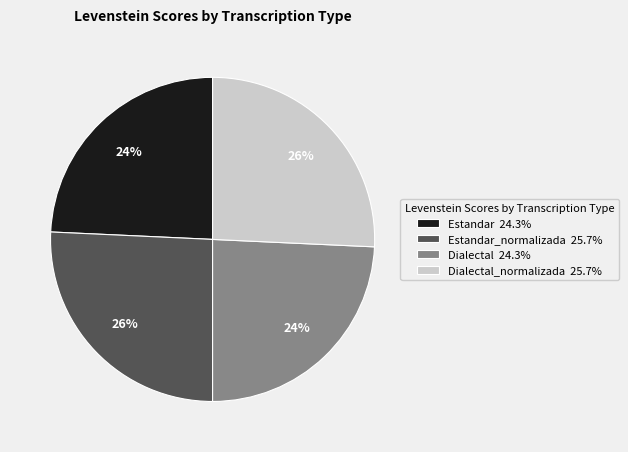

Is the sum of Estandar 24.3% and Dialectal 24.3% greater than half?

No